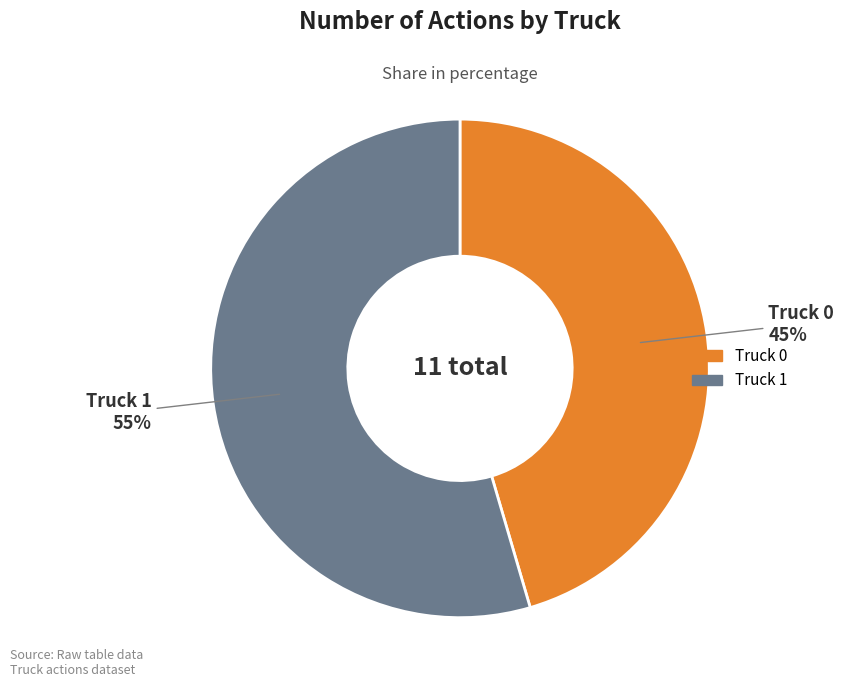

Which slice represents more than half of the pie?

Truck 1